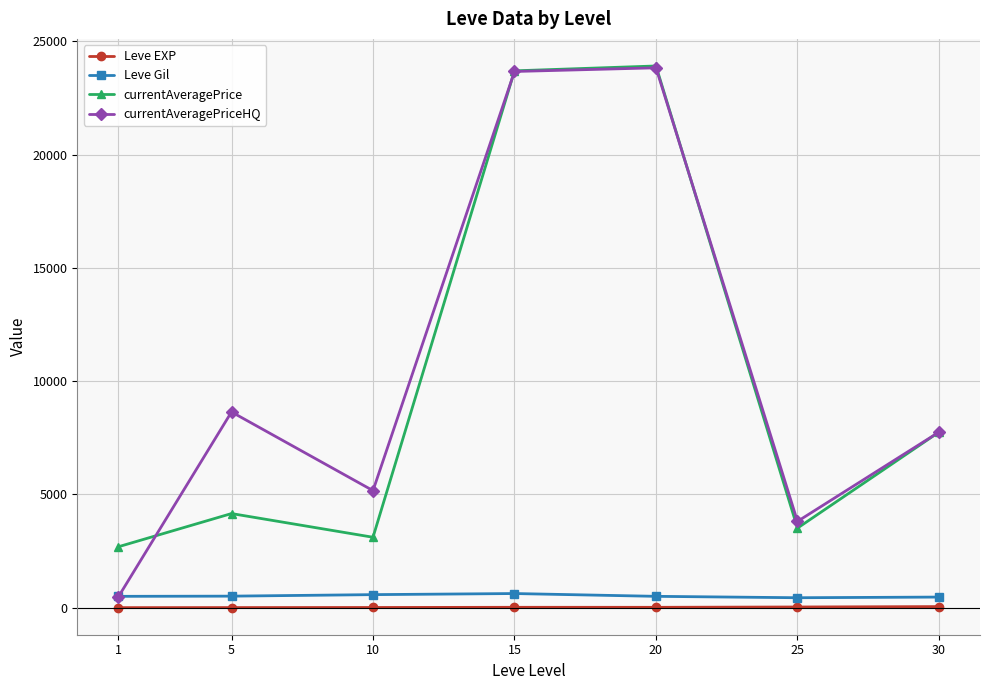

At which category does currentAveragePriceHQ reach its first local peak?

5